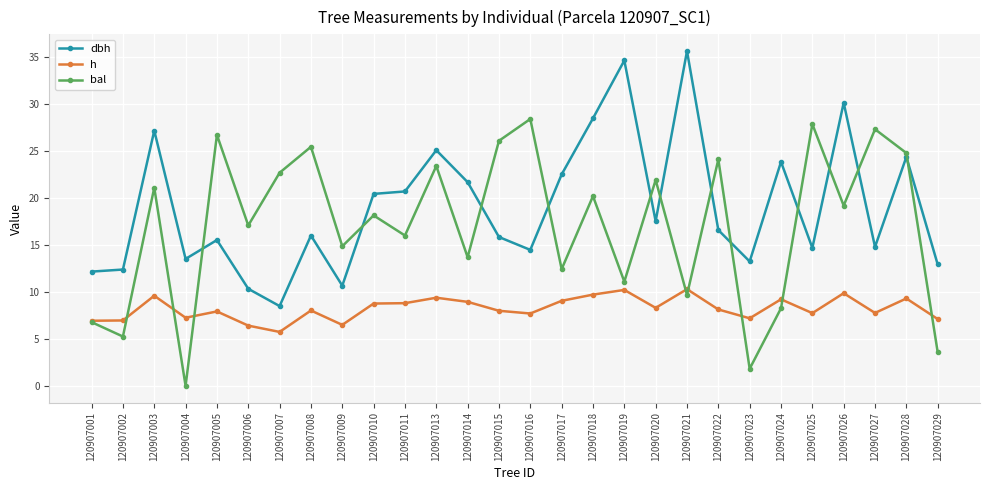

At which label does bal first exceed 19?

120907003